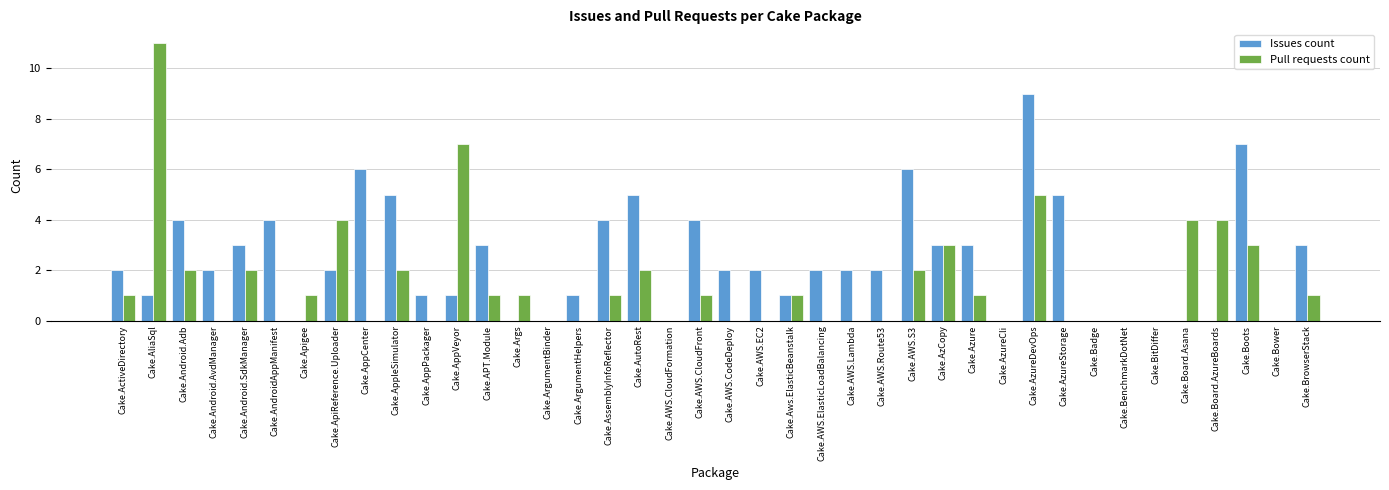

What is the highest value of the Issues count series?

9